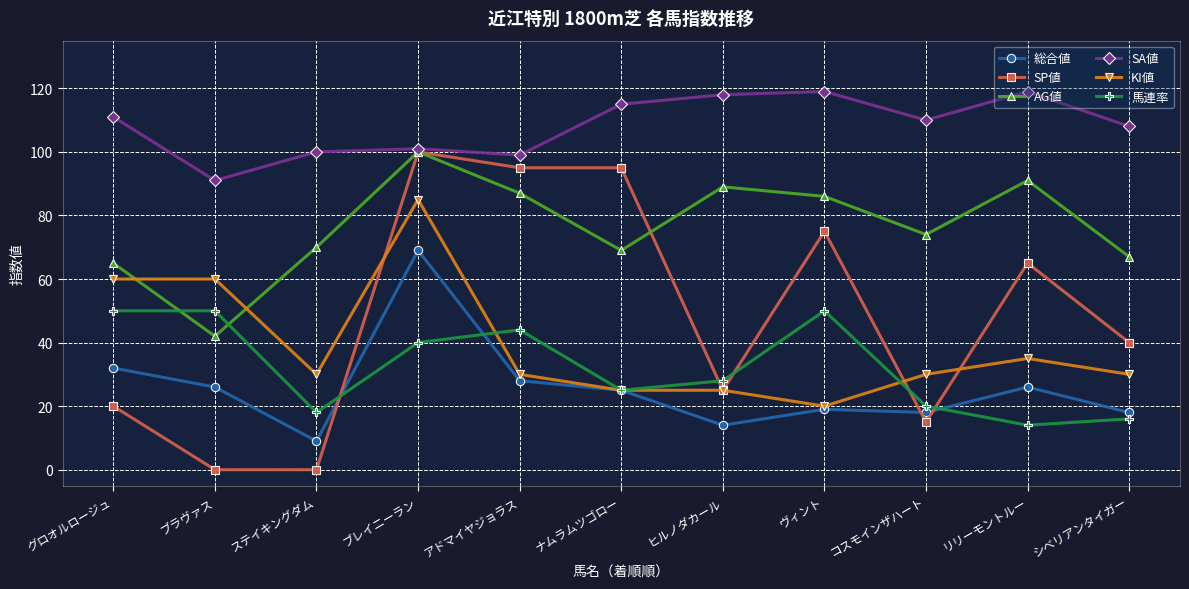

True or false: AG値 and 総合値 cross at least once.

False